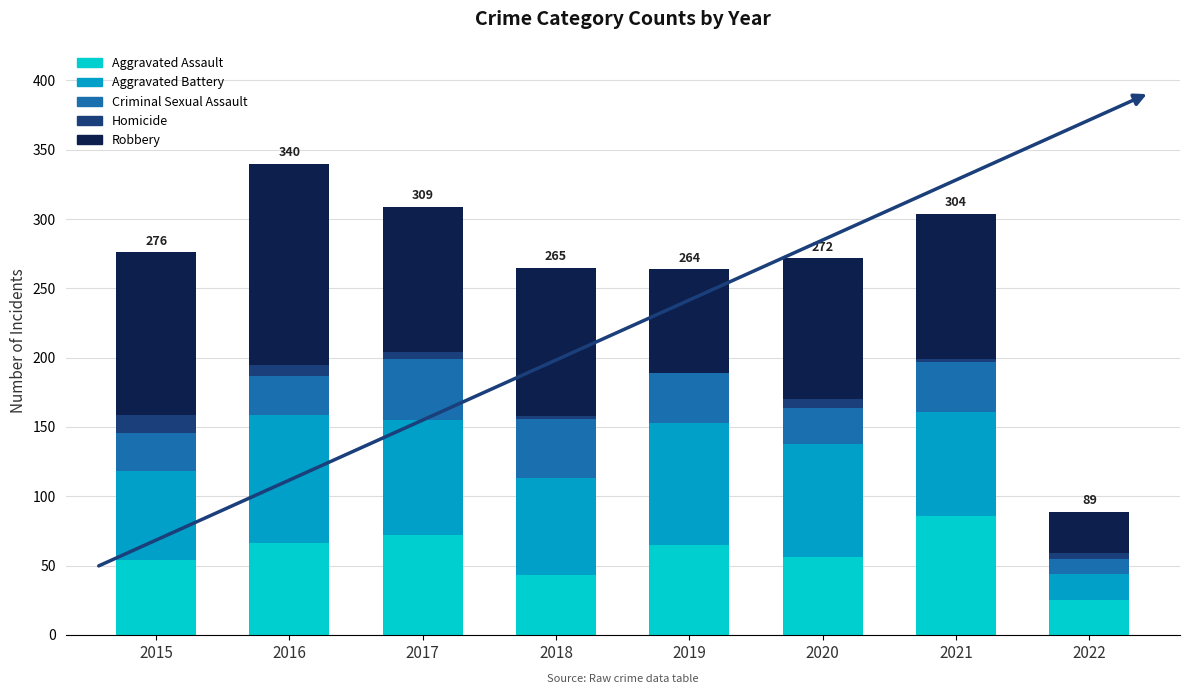

The value of Aggravated Assault at 2017 is 94. True or false?

False